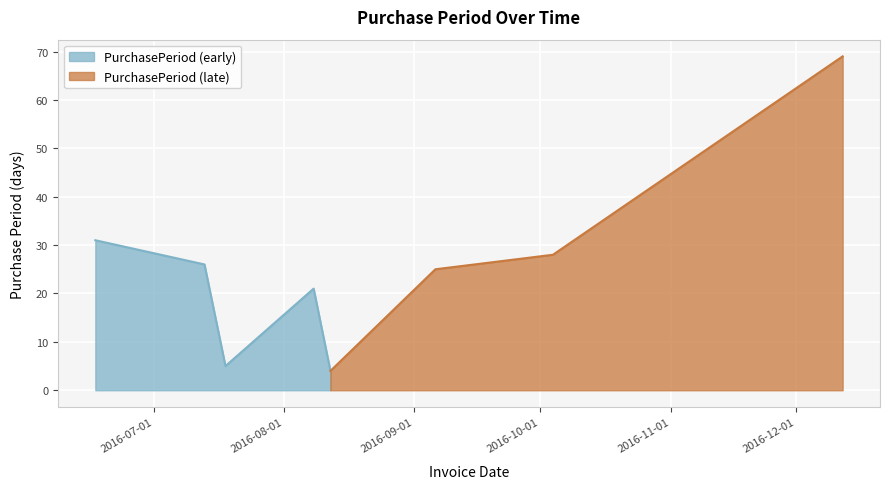

Reading left to right, what are all the values shown in this chart?

2016-06-17=31	2016-07-13=26	2016-07-18=5	2016-08-08=21	2016-08-12=4	2016-09-06=25	2016-10-04=28	2016-12-12=69